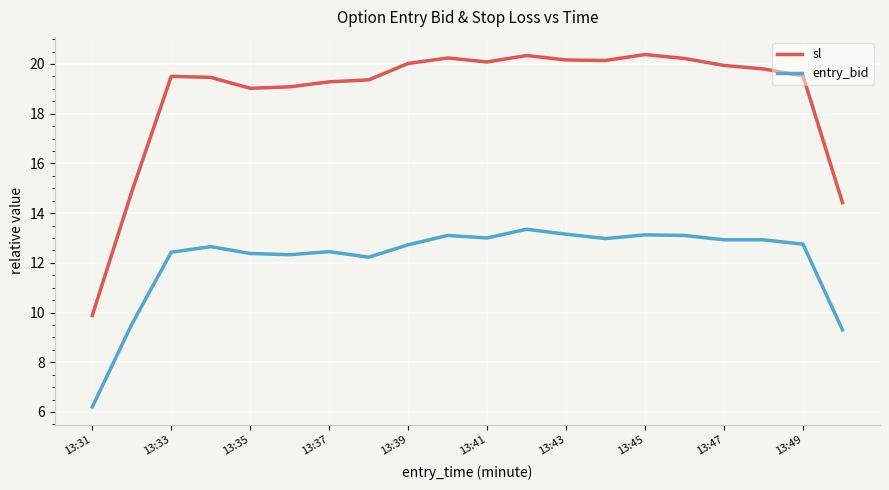

Which series has the largest total across all categories?

sl